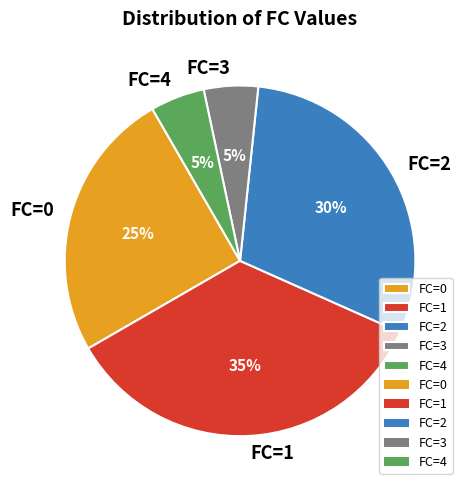

What percentage is the FC=2 slice, to the nearest percent?

30%